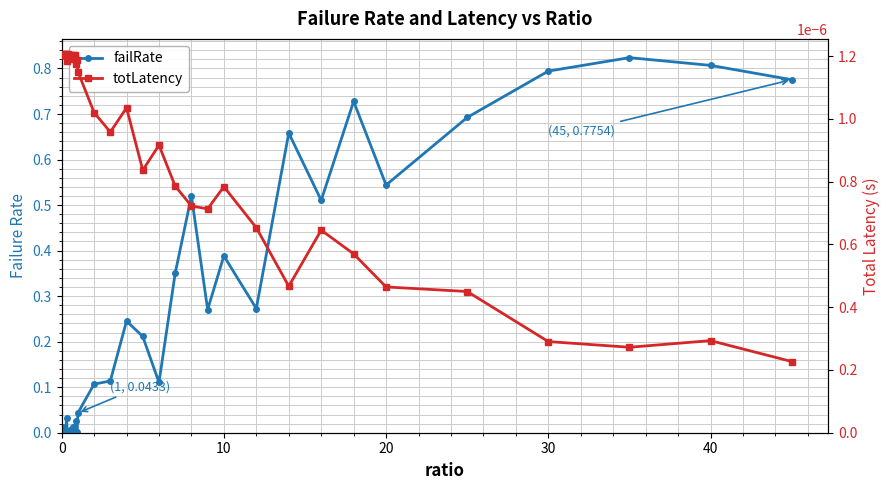

True or false: failRate and totLatency cross at least once.

True